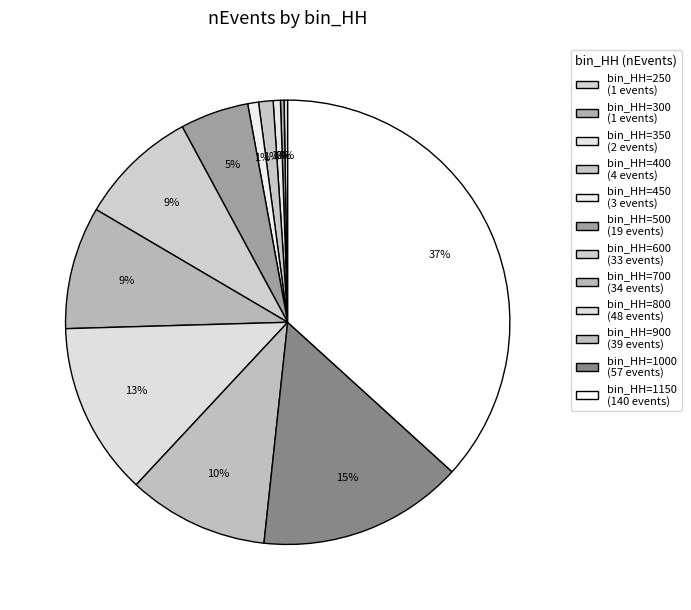

Rank the categories by value from highest to lowest.

1150, 1000, 800, 900, 700, 600, 500, 400, 450, 350, 250, 300